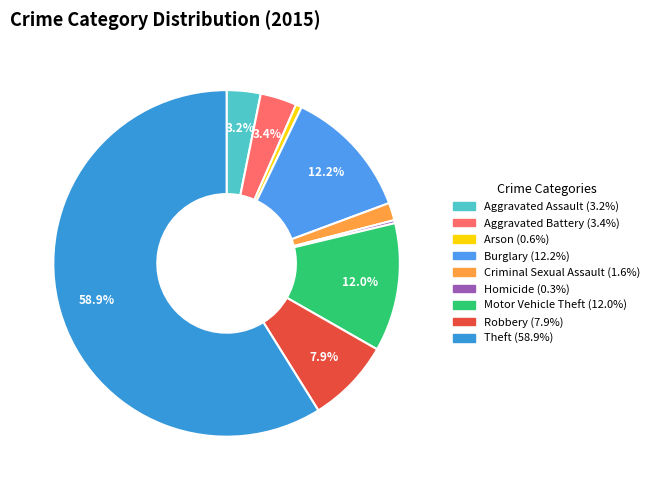

True or false: Motor Vehicle Theft accounts for 12% of the total.

True